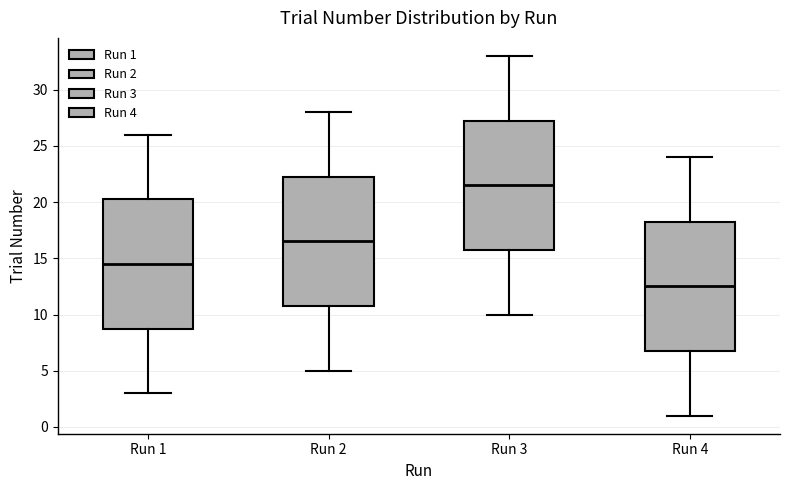

Reading left to right, transcribe this box plot: for each box, give where its median line is, the range the box spans, and where its two whiskers end, as read against the y-axis. The values are not printed on the chart, so give them approximately, as read against the axis.

Run 1: median 14.5, box 9.0 to 20.5, whiskers 3.0 to 26.0
Run 2: median 16.5, box 11.0 to 22.5, whiskers 5.0 to 28.0
Run 3: median 21.5, box 16.0 to 27.5, whiskers 10.0 to 33.0
Run 4: median 12.5, box 7.0 to 18.5, whiskers 1.0 to 24.0